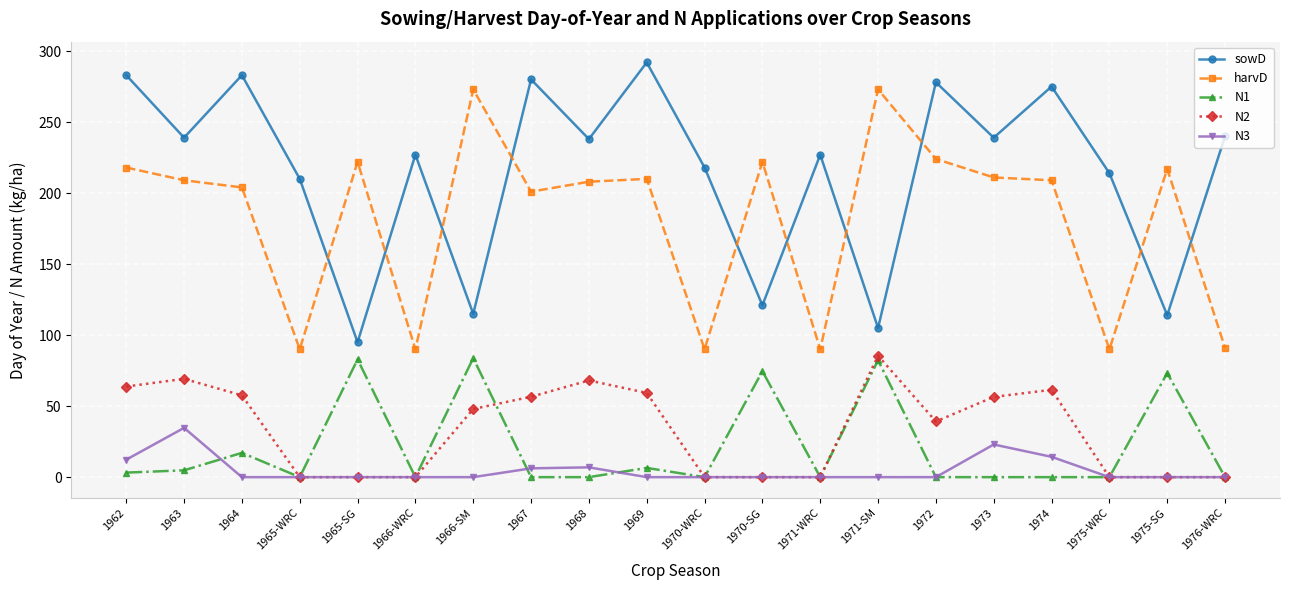

Which series has the largest total across all categories?

sowD